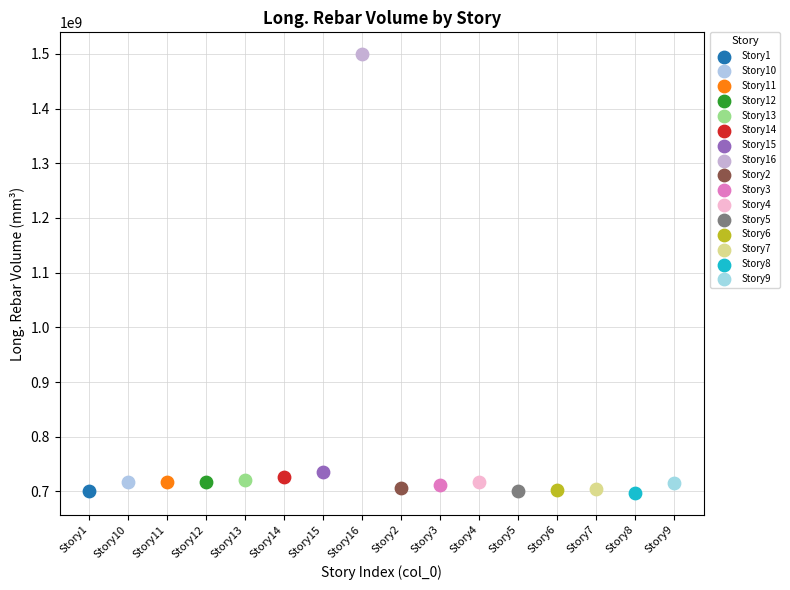

What are all the series names shown in the legend?

Story1, Story10, Story11, Story12, Story13, Story14, Story15, Story16, Story2, Story3, Story4, Story5, Story6, Story7, Story8, Story9